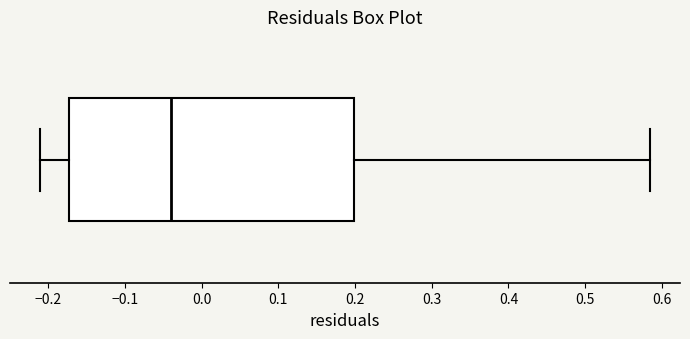

Read this box plot against the x-axis: the position of the median line, the range covered by the box, and the ends of both whiskers. The values are not printed on the chart, so give them approximately, as read against the axis.

median -0.04, box -0.17 to 0.20, whiskers -0.21 to 0.58